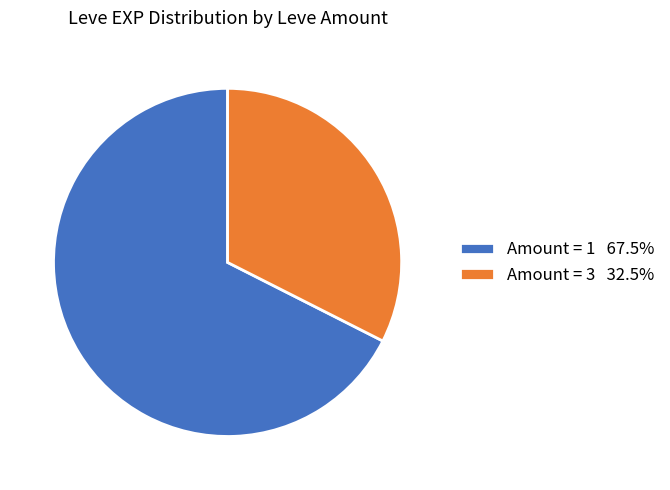

Combined, do Amount = 3 32.5% and Amount = 1 67.5% account for over 50%?

Yes